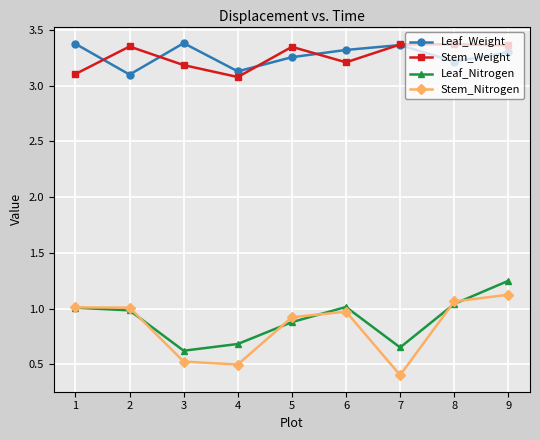

What is the difference between the Leaf_Nitrogen values at 6 and 4?

0.3